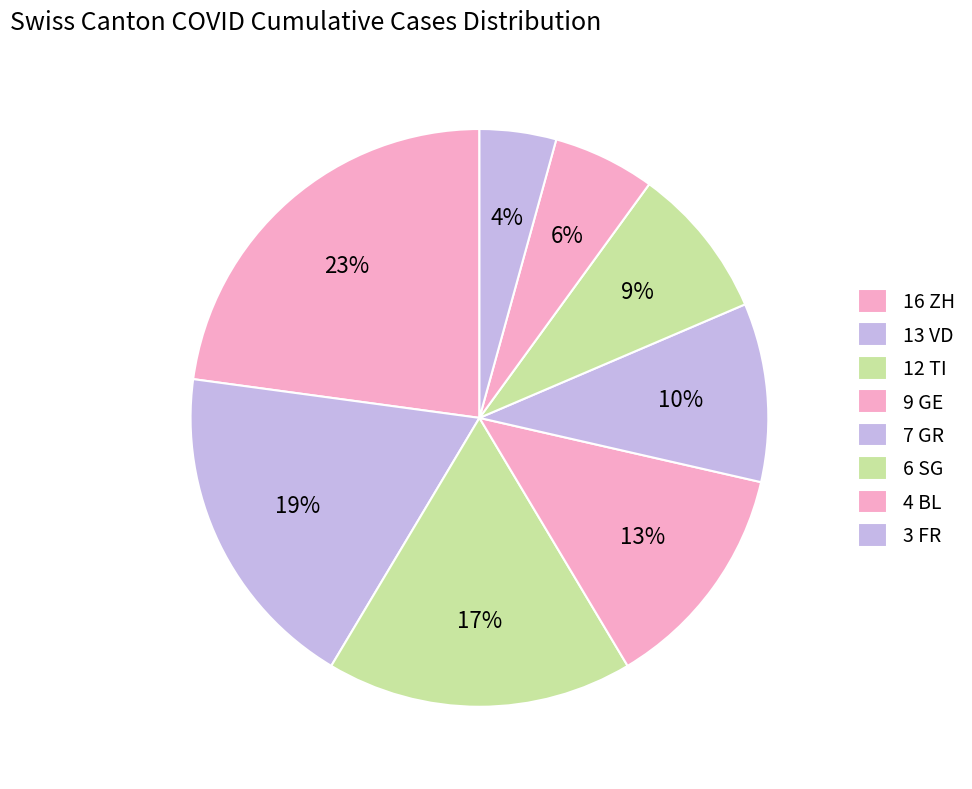

How many segments does this pie chart have?

8